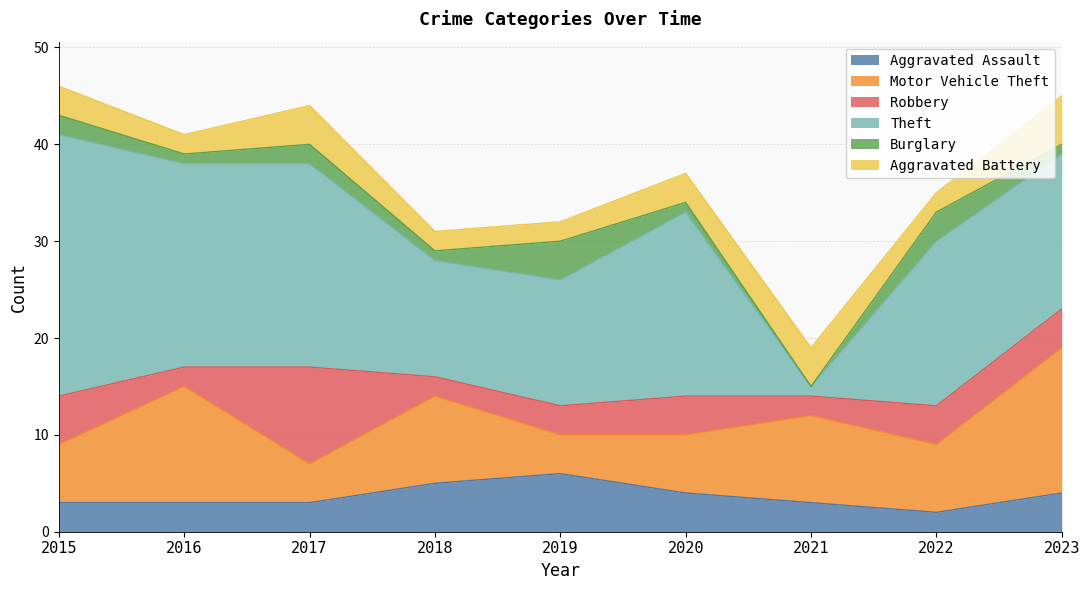

How many intersections are there between Robbery and Theft?

2